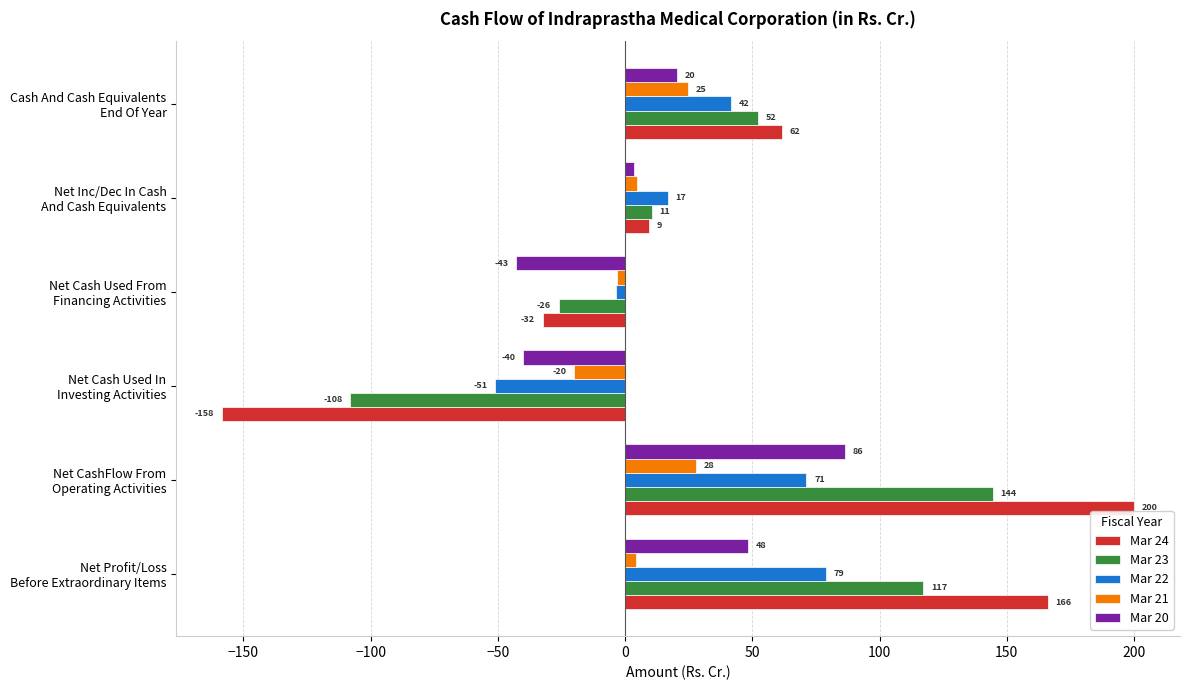

At how many categories does at least one series exceed 190?

1